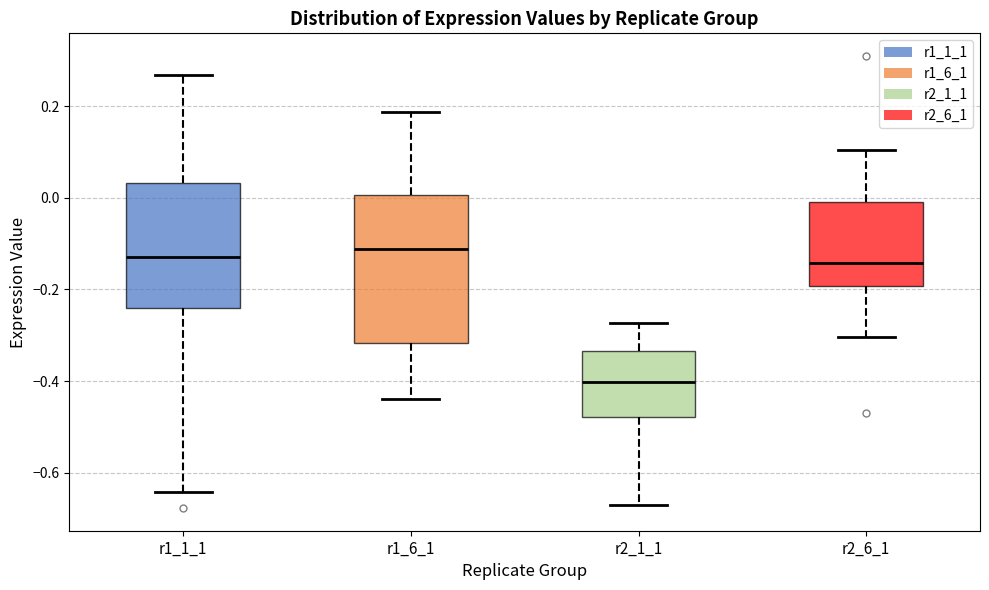

Where is the upper edge of the box for r1_6_1 on the y-axis? The values are not printed on the chart, so give them approximately, as read against the axis.

0.00